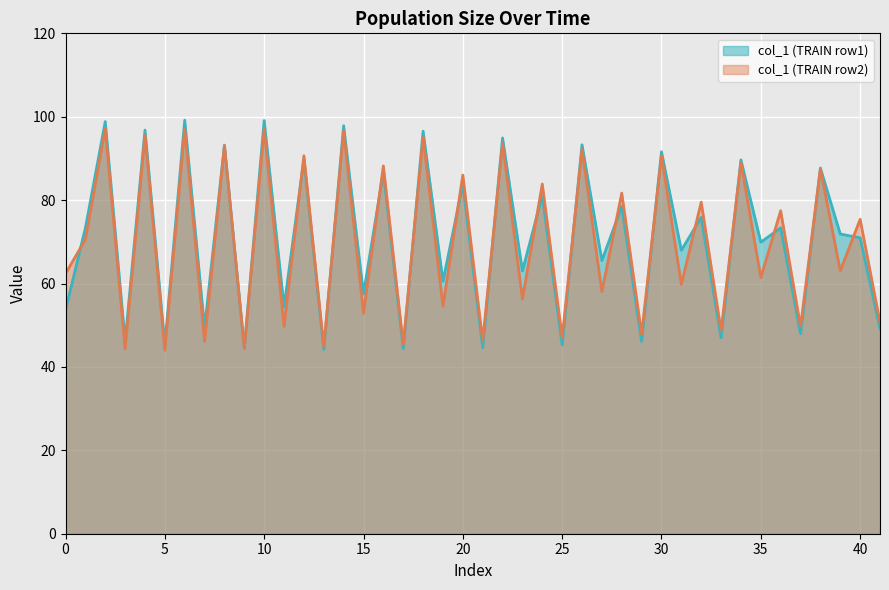

How many series are shown in this chart?

2